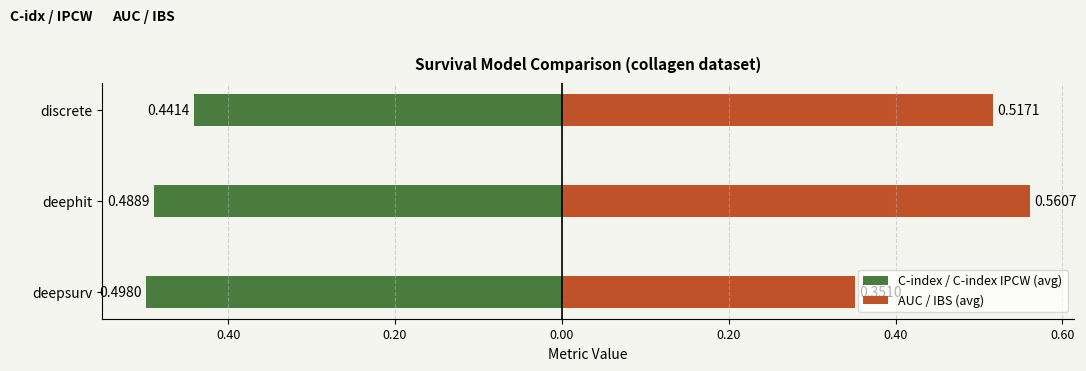

Rank the series at discrete from highest to lowest value.

AUC / IBS (avg), C-index / C-index IPCW (avg)